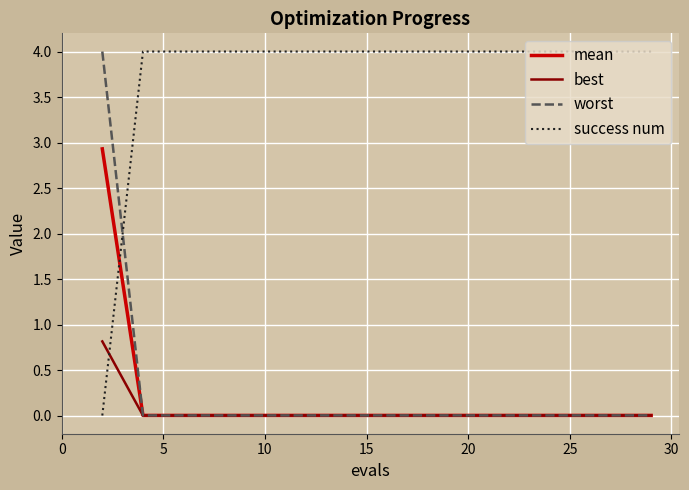

How many lines are shown in the chart?

4